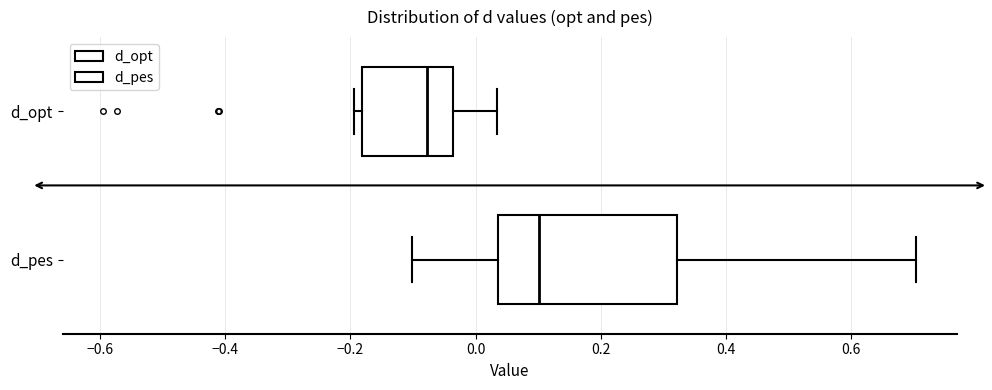

Where is the left edge of the box for d_pes on the x-axis? The values are not printed on the chart, so give them approximately, as read against the axis.

0.04